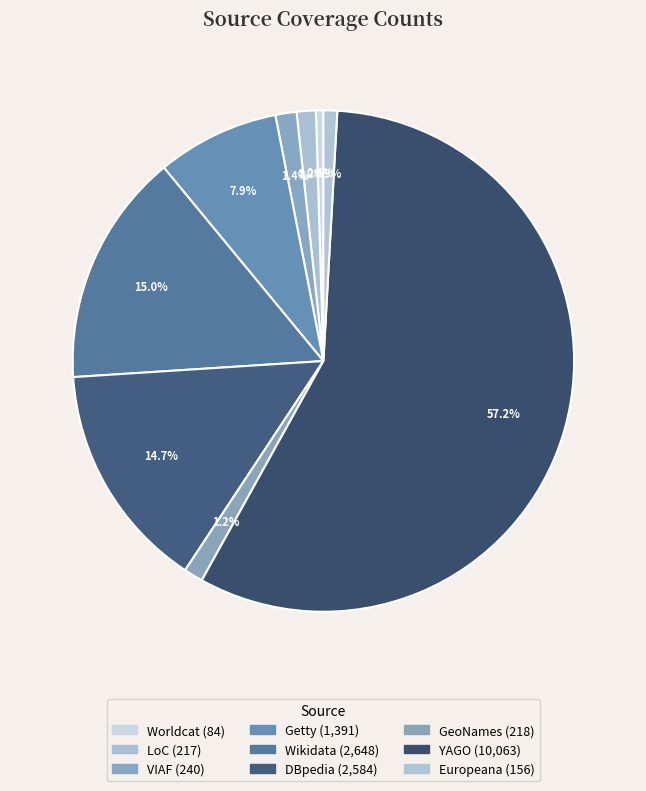

Approximately how many times larger is the value at DBpedia compared to YAGO?

0.3